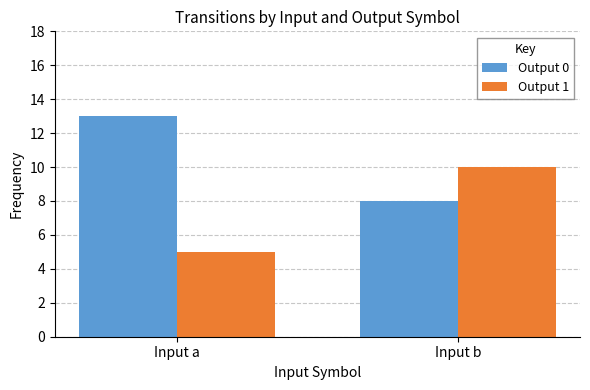

The Output 1 series shows 10 at Input b. True or false?

True